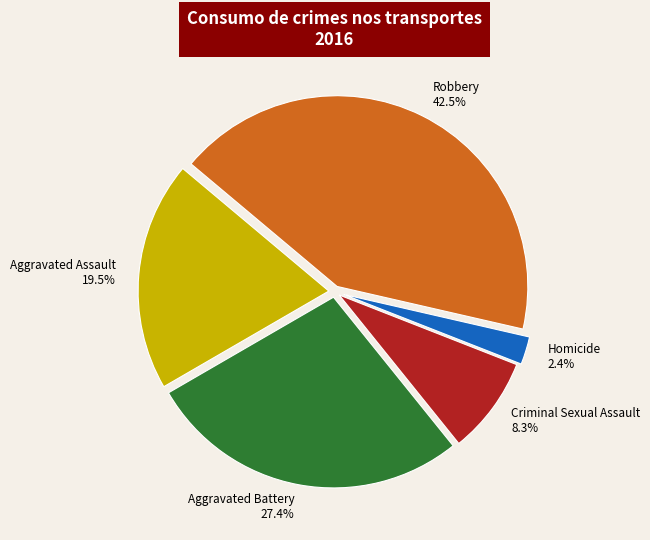

Is the sum of Robbery and Criminal Sexual Assault greater than half?

Yes